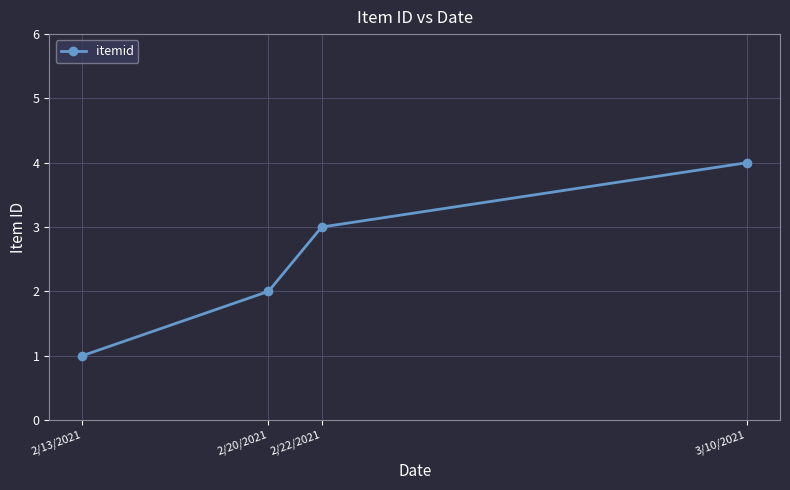

Reading right to left, what are all the values shown in this chart?

4	3	2	1